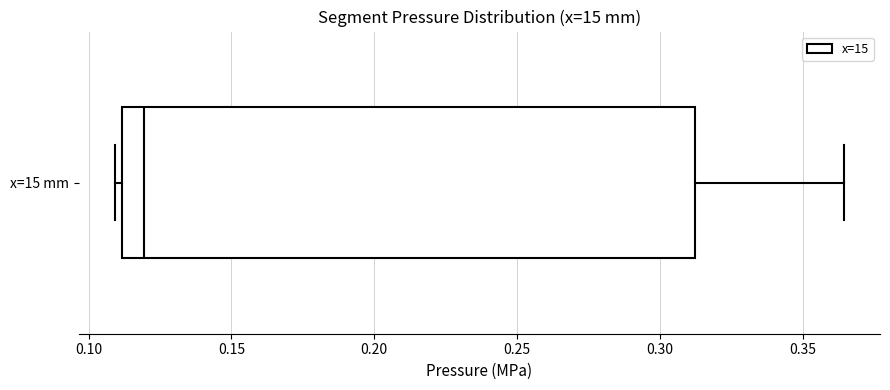

Read this box plot against the x-axis: the position of the median line, the range covered by the box, and the ends of both whiskers. The values are not printed on the chart, so give them approximately, as read against the axis.

median 0.120, box 0.110 to 0.310, whiskers 0.110 (just left of the box's left edge) to 0.365